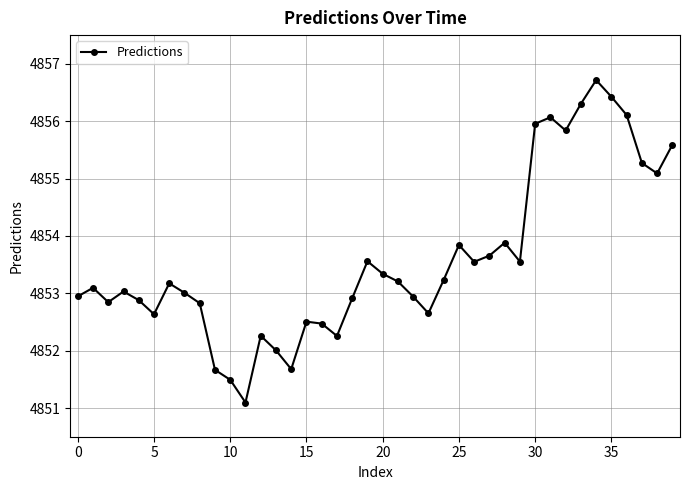

What is the value of the 30th point from the left?

4853.6